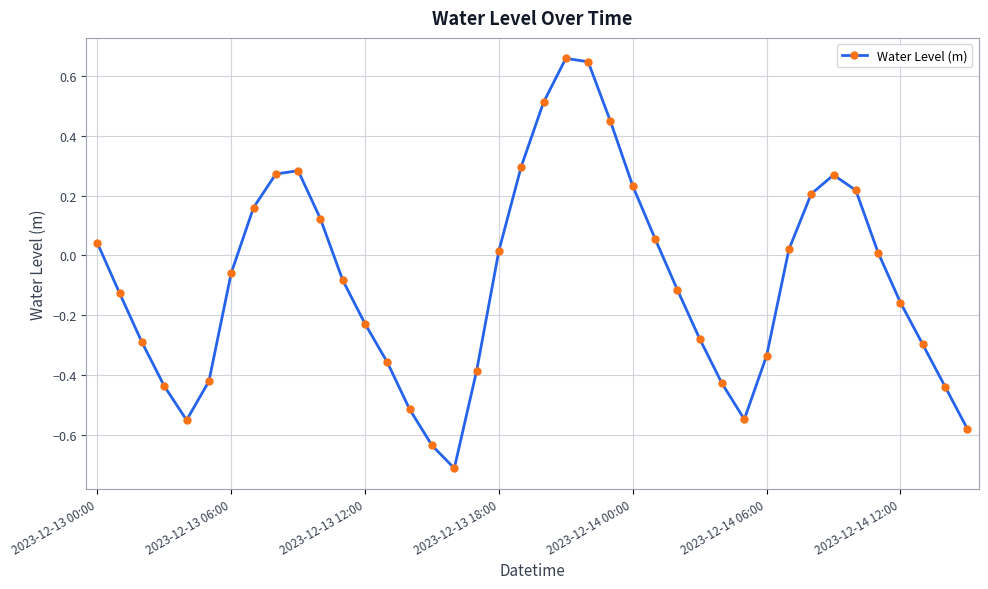

How many interior local peaks (higher than both neighbors) does the data have?

3